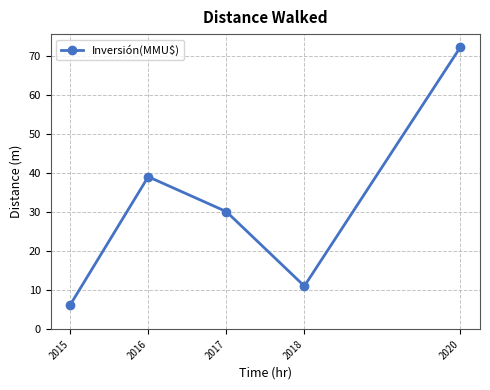

What is the difference between the maximum and second lowest values?

61.2